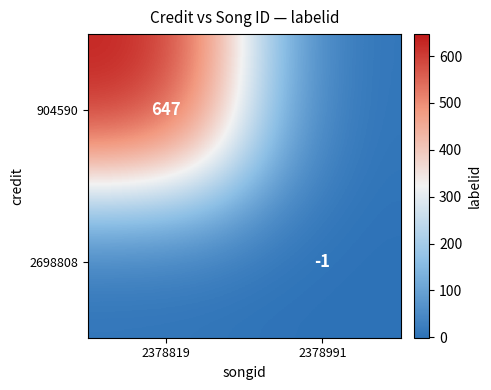

The 2698808 series shows 0 at 2378991. True or false?

False